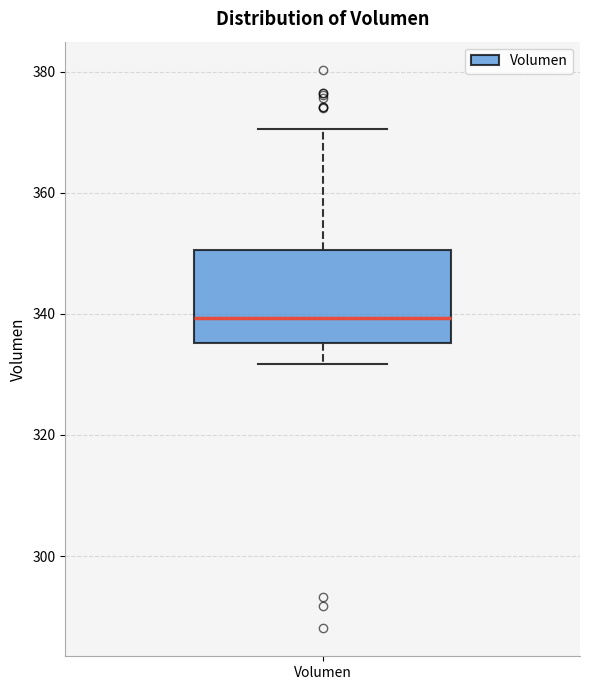

Where is the lower edge of the box for Volumen on the y-axis? The values are not printed on the chart, so give them approximately, as read against the axis.

336